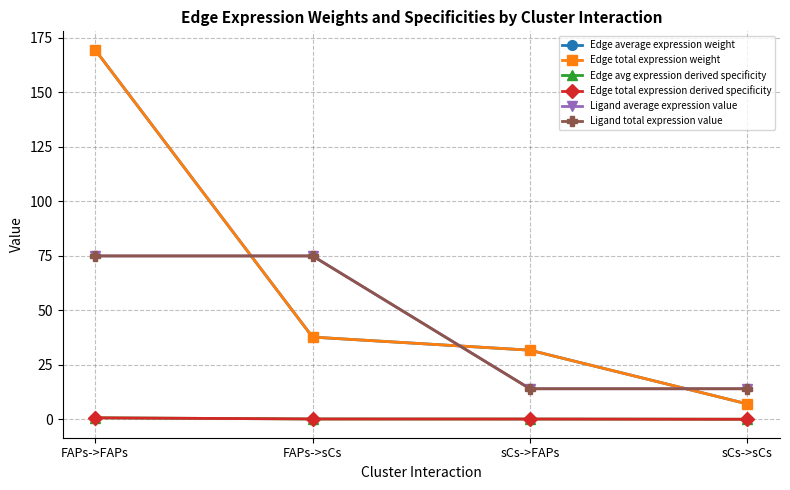

Is this an area chart (filled region under the line)?

No